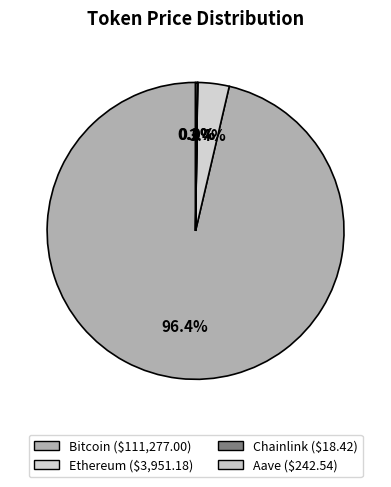

What is the change in value from Bitcoin to Ethereum?

-107325.8